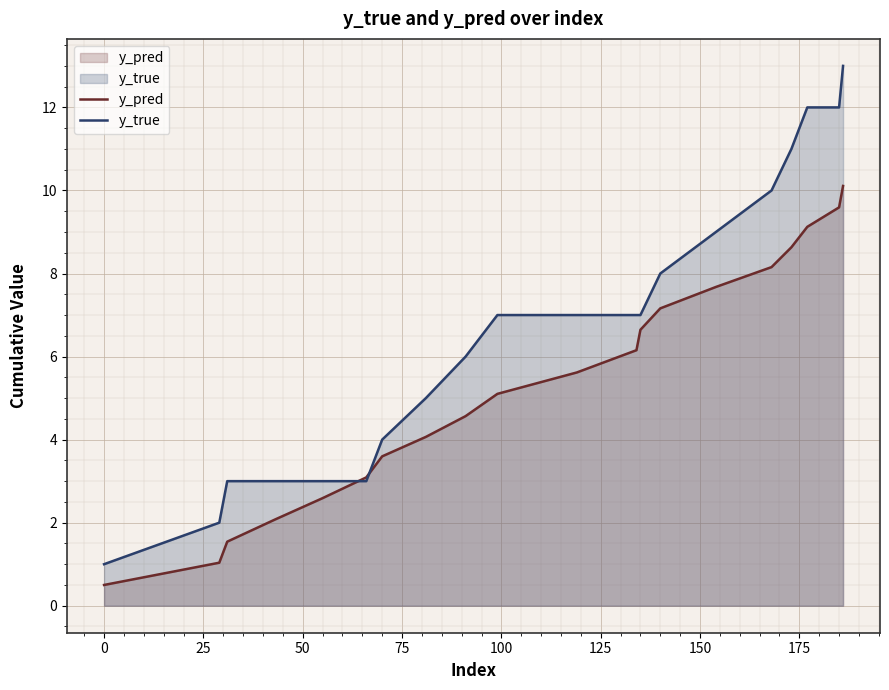

What is the minimum value for y_pred?

0.5